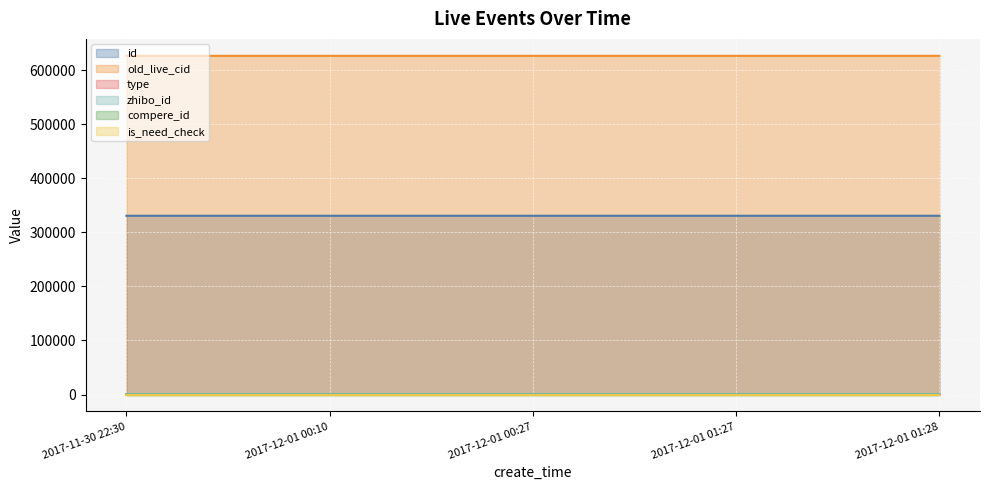

What is the label of the 1st point from the right?

2017-12-01 01:28